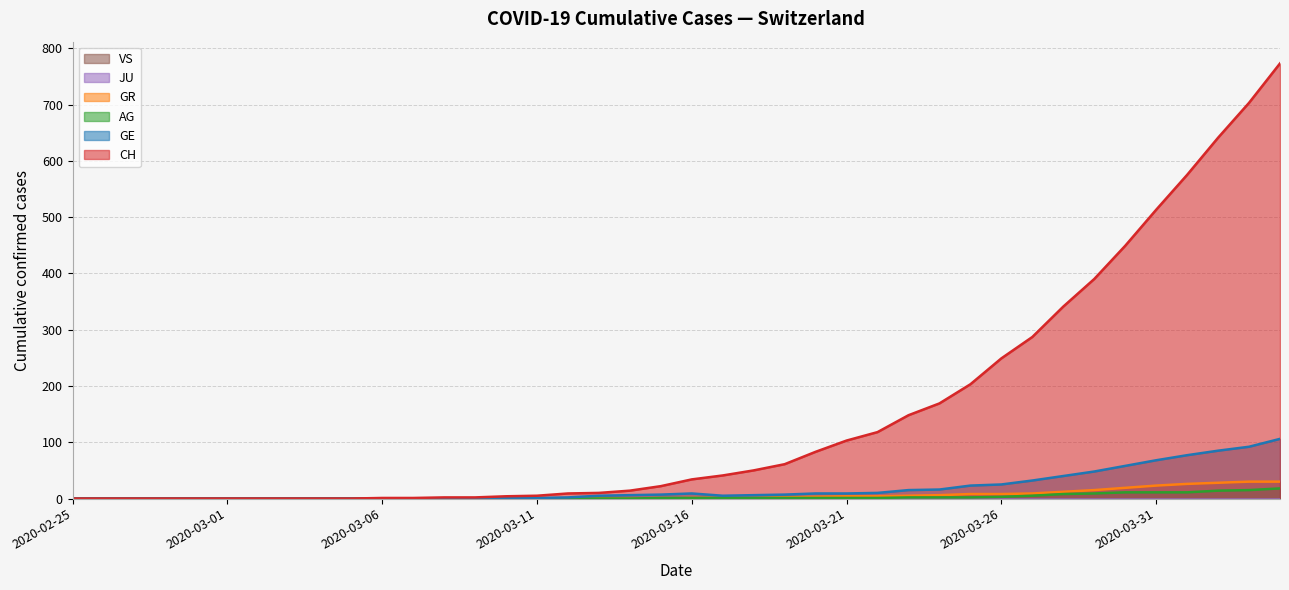

At how many categories does at least one series exceed 46?

18